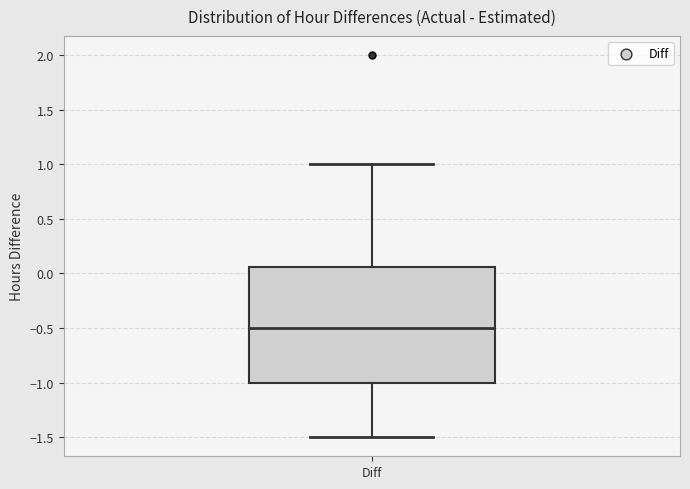

Read this box plot against the y-axis: the position of the median line, the range covered by the box, and the ends of both whiskers. The values are not printed on the chart, so give them approximately, as read against the axis.

median -0.50, box -1.00 to 0.05, whiskers -1.50 to 1.00